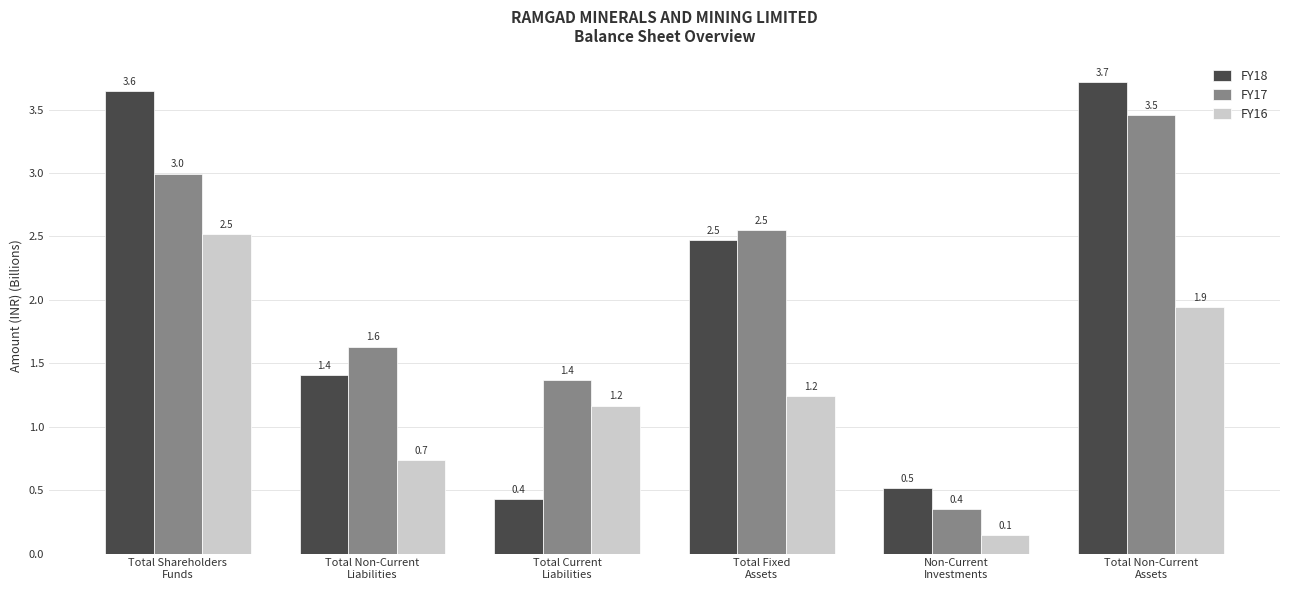

The FY16 series shows 0.7 at Total Non-Current
Liabilities. True or false?

True